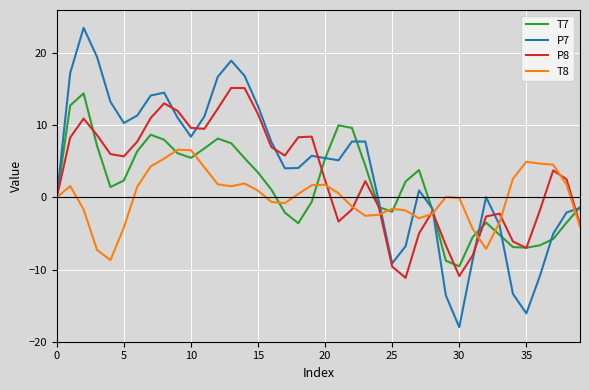

How many distinct data groups are displayed?

4